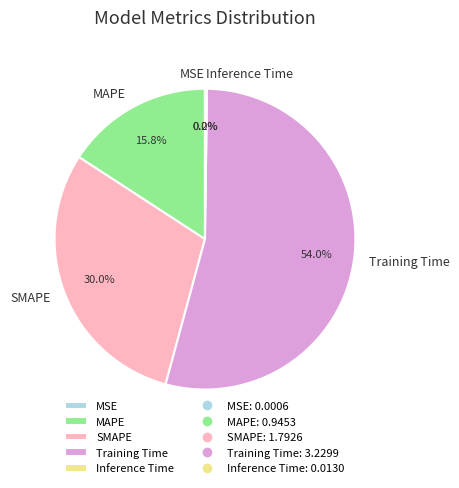

Which category accounts for the majority?

Training Time